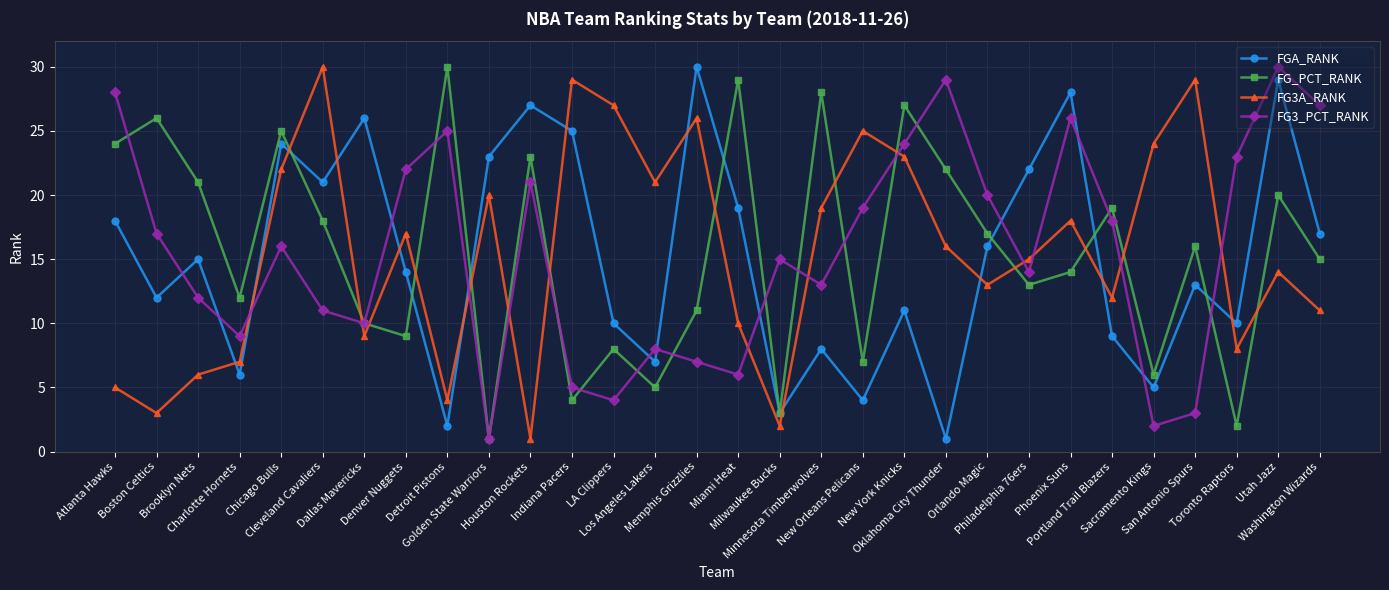

True or false: FG_PCT_RANK has a value of 27 at New York Knicks.

True